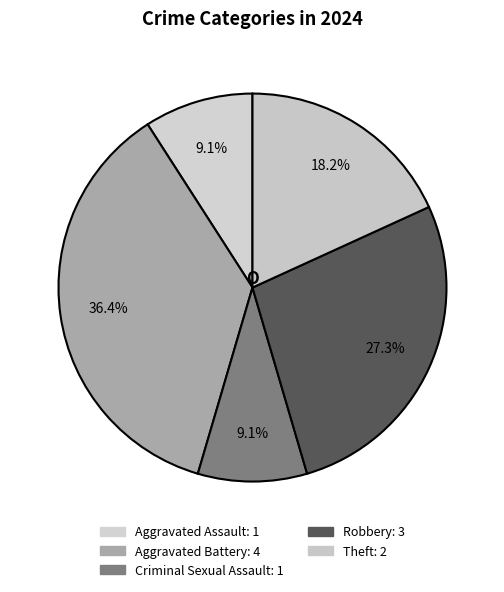

How many slices are in this pie chart?

5